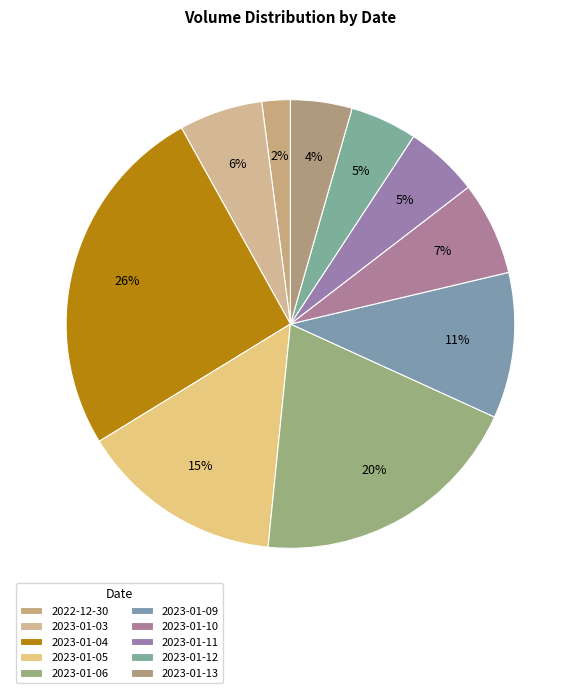

Does 2023-01-11 account for over 50% of the chart?

No